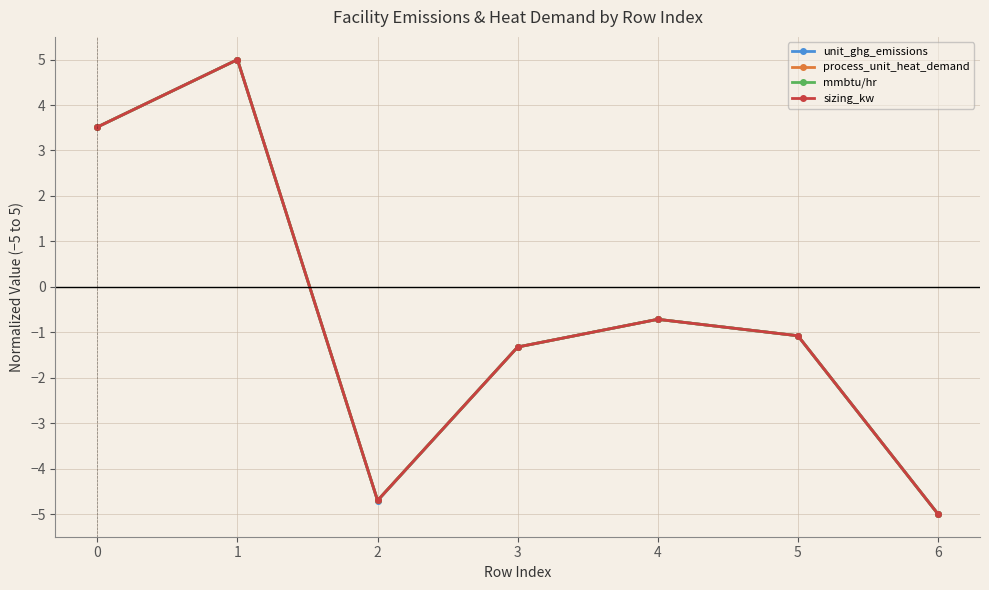

What is the sum of all mmbtu/hr values?

-4.3